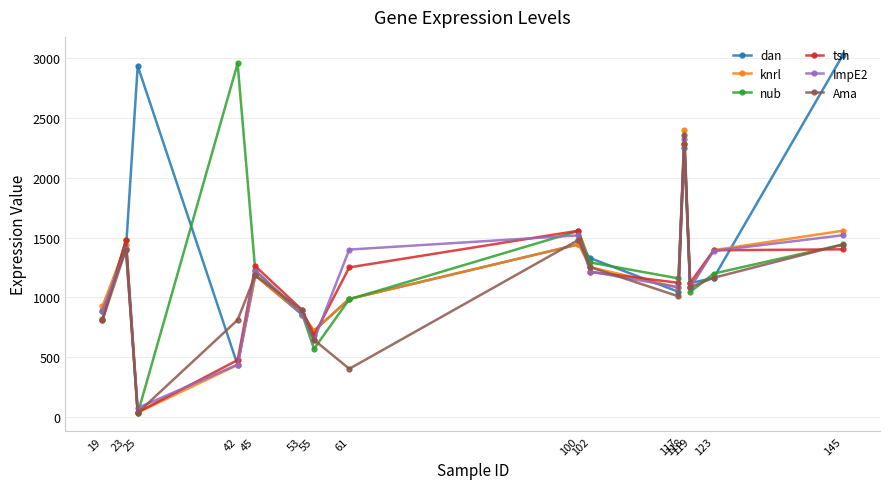

How many interior local valleys does the nub series have?

4